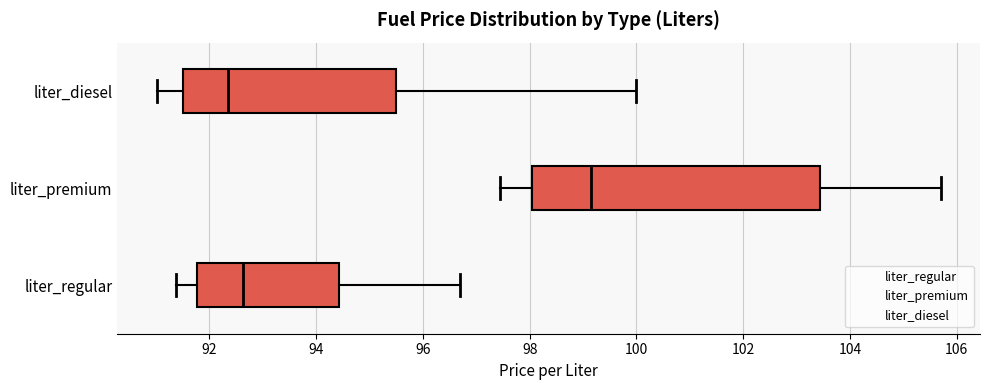

Comparing the boxes themselves (not the whiskers), which one is the widest?

liter_premium